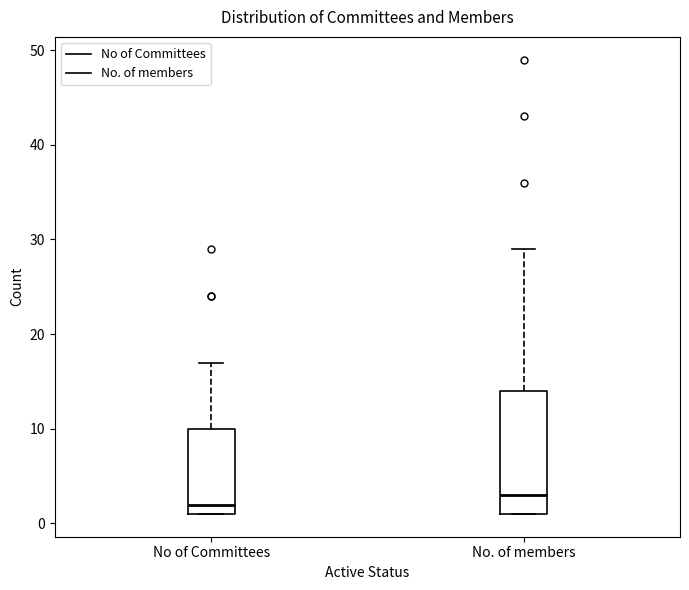

Reading left to right, read every box against the y-axis: the position of its median line, the range the box covers, and the ends of its whiskers. The values are not printed on the chart, so give them approximately, as read against the axis.

No of Committees: median 2, box 1 to 10, whiskers 1 to 17
No. of members: median 3, box 1 to 14, whiskers 1 to 29